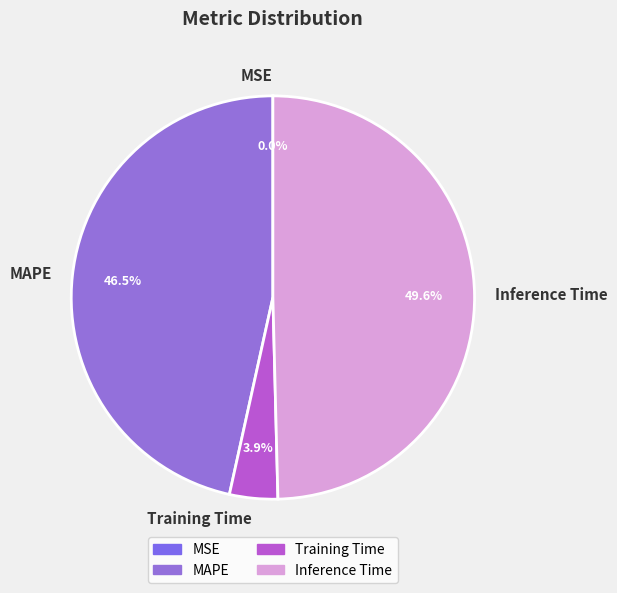

Is the sum of Inference Time and MAPE greater than half?

Yes